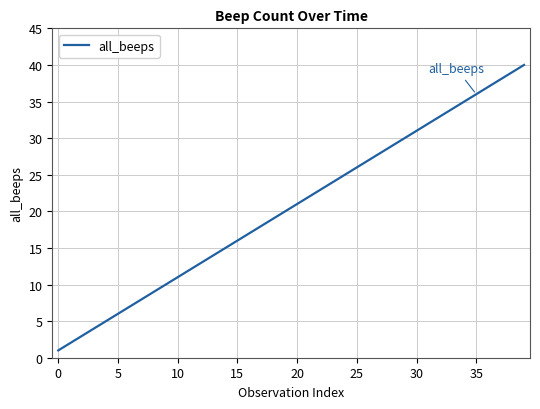

What is the difference between the maximum and minimum values?

39